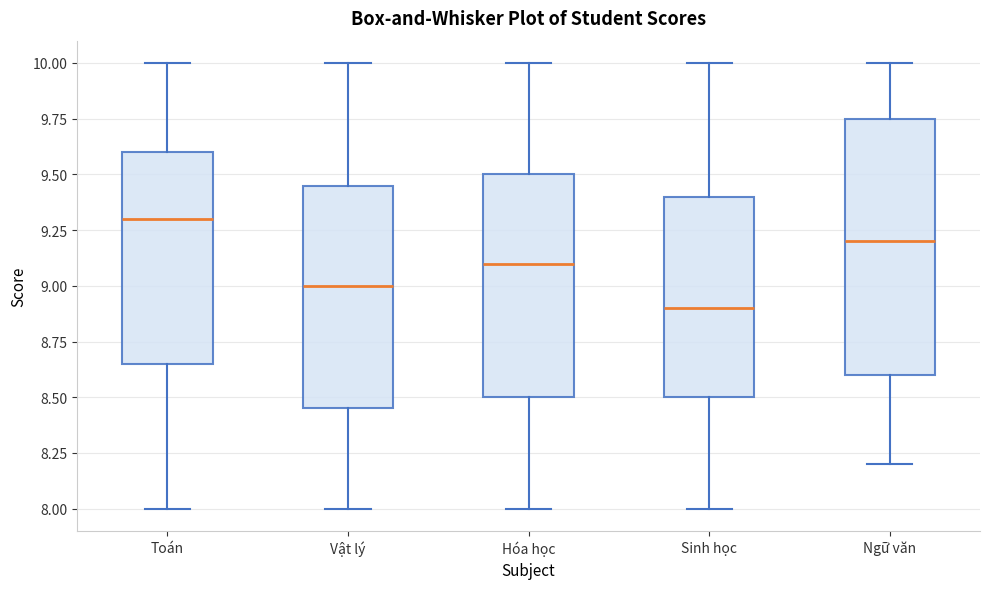

Which box is the tallest, from its lower edge to its upper edge?

Ngữ văn